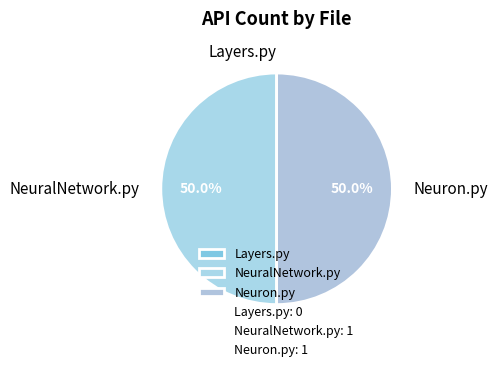

How much of the chart is everything except Neuron.py?

50.0%